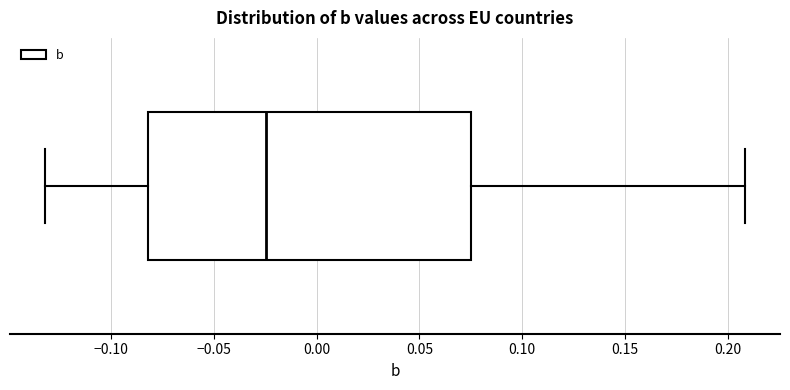

Read this box plot against the x-axis: the position of the median line, the range covered by the box, and the ends of both whiskers. The values are not printed on the chart, so give them approximately, as read against the axis.

median -0.025, box -0.080 to 0.075, whiskers -0.130 to 0.210